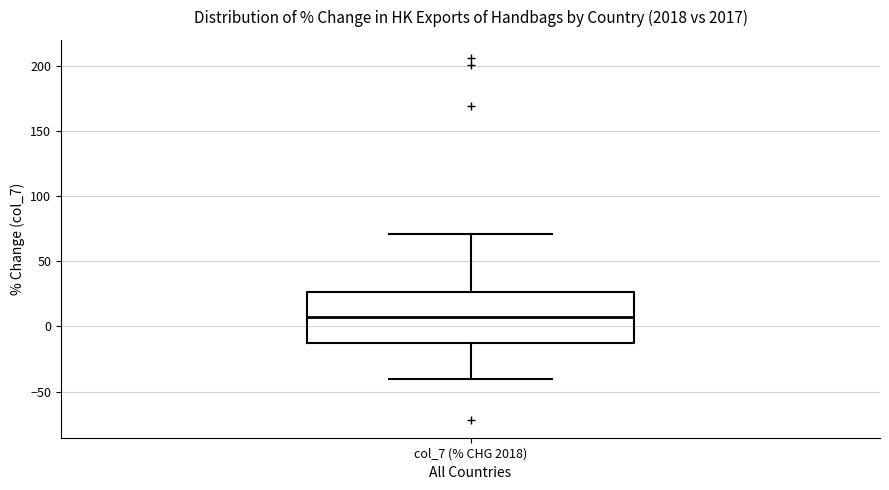

Read this box plot against the y-axis: the position of the median line, the range covered by the box, and the ends of both whiskers. The values are not printed on the chart, so give them approximately, as read against the axis.

median 5, box -10 to 25, whiskers -40 to 70